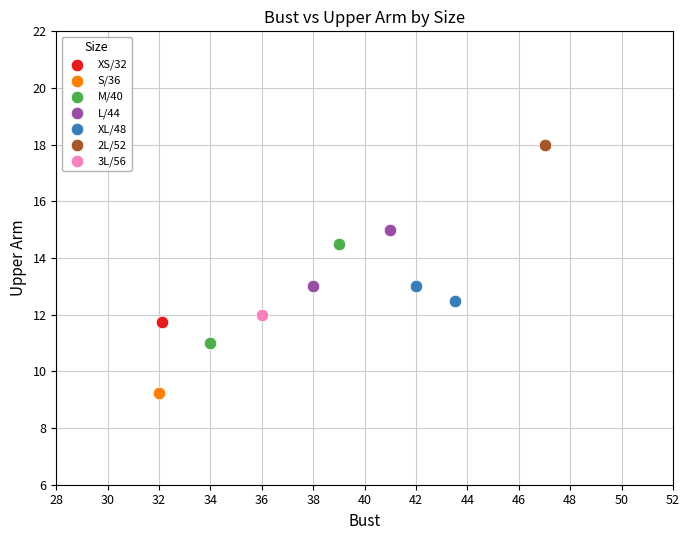

Which series contains the lowest Y value?

S/36